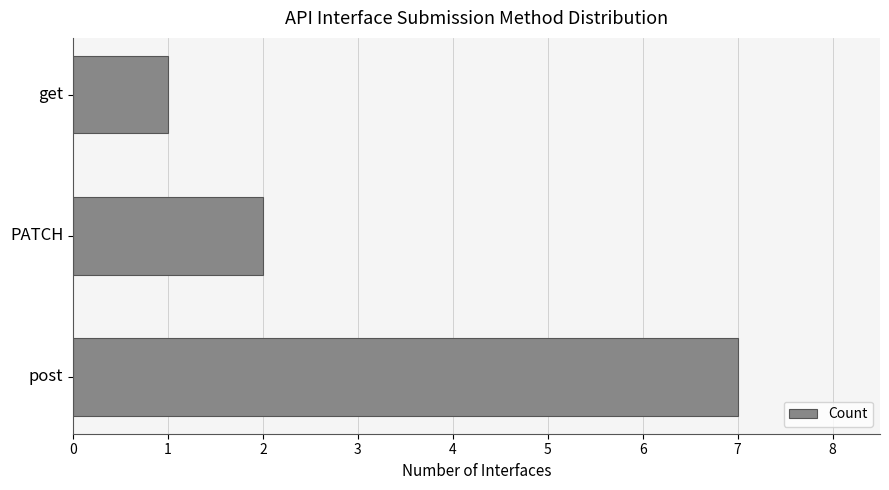

At which label is the value closest to 4?

PATCH